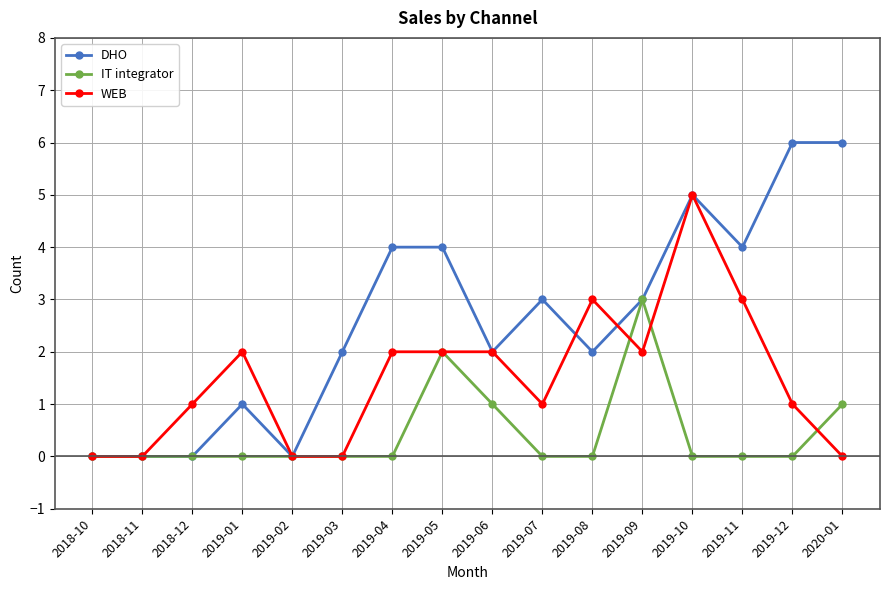

What is the sum of all IT integrator values?

7